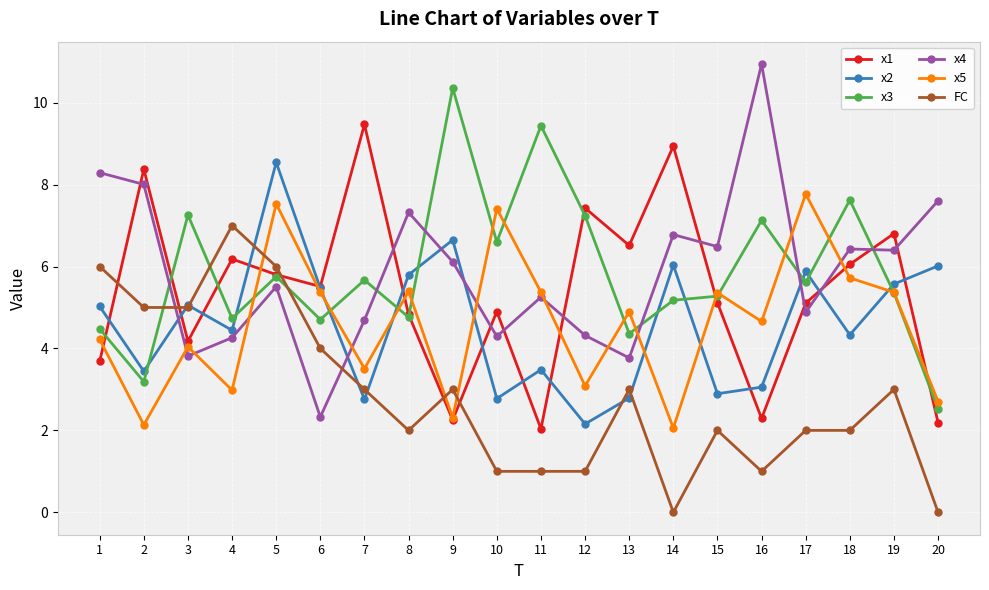

Between which two adjacent categories do FC and x3 first intersect?

2 and 3